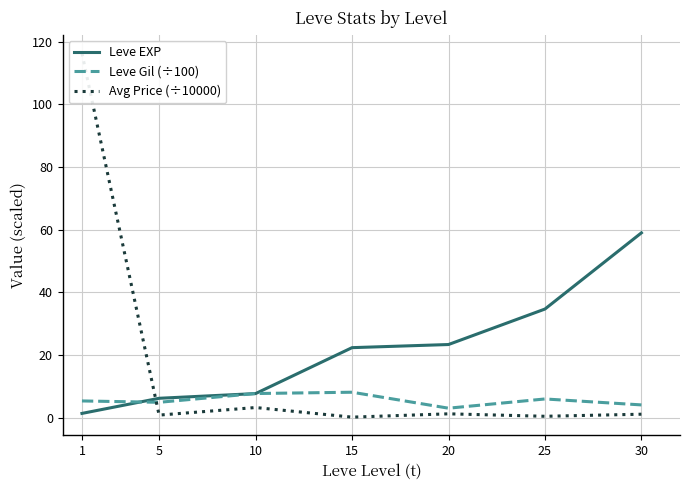

Which has a higher value, 30 or 1?

30